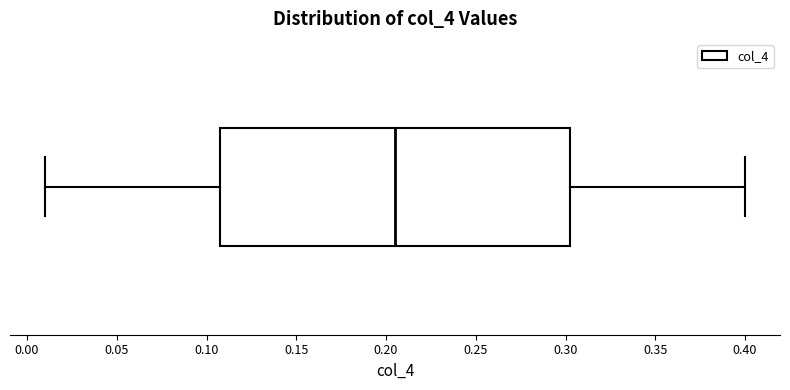

Read this box plot against the x-axis: the position of the median line, the range covered by the box, and the ends of both whiskers. The values are not printed on the chart, so give them approximately, as read against the axis.

median 0.205, box 0.110 to 0.305, whiskers 0.010 to 0.400